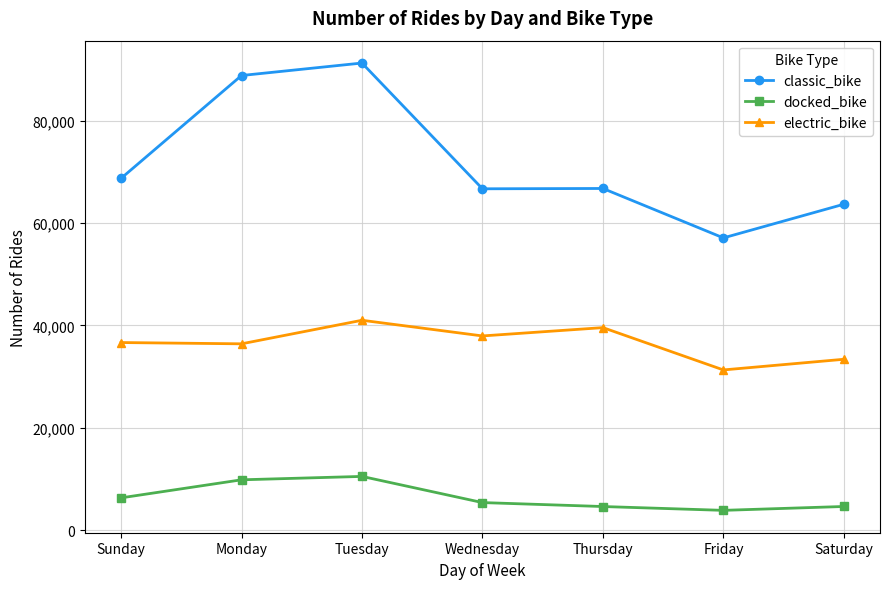

At which category is the sum across all series the highest?

Tuesday